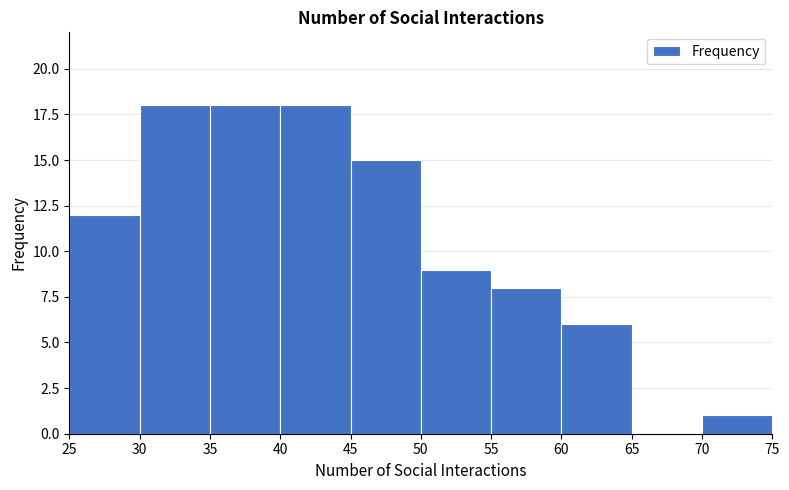

What is the height of the bar covering 40 to 45 on the x-axis? The values are not printed on the chart, so give them approximately, as read against the axis.

18